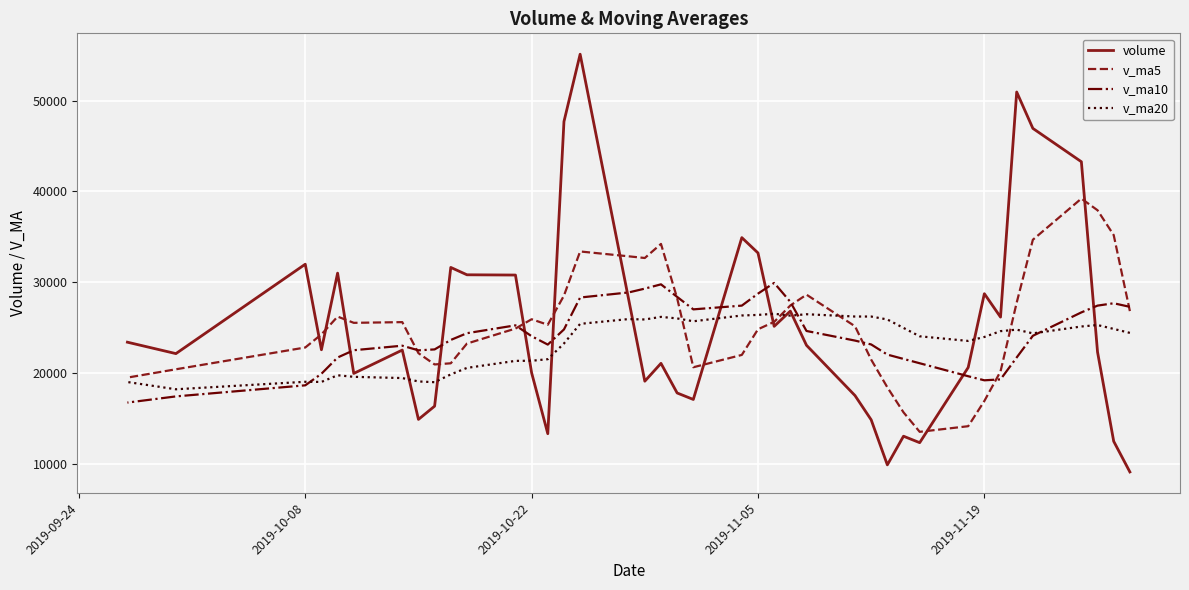

Which series has the largest total across all categories?

v_ma5